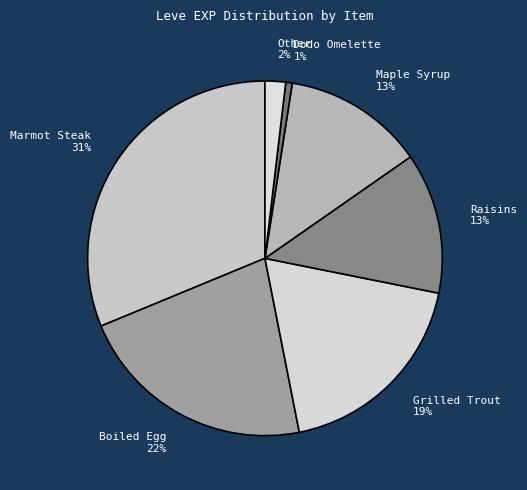

True or false: Dodo Omelette accounts for 14% of the total.

False